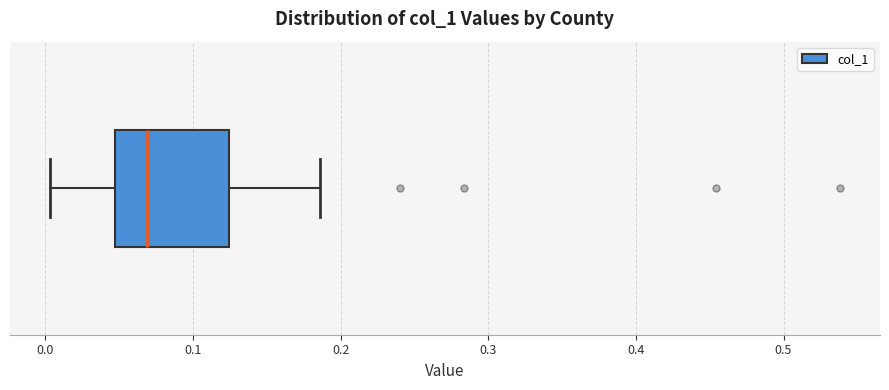

Read this box plot against the x-axis: the position of the median line, the range covered by the box, and the ends of both whiskers. The values are not printed on the chart, so give them approximately, as read against the axis.

median 0.07, box 0.05 to 0.12, whiskers 0.00 to 0.19